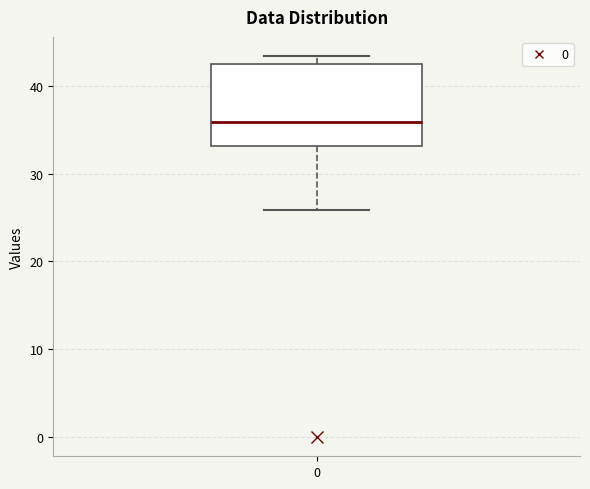

Read this box plot against the y-axis: the position of the median line, the range covered by the box, and the ends of both whiskers. The values are not printed on the chart, so give them approximately, as read against the axis.

median 36, box 33 to 42, whiskers 26 to 43